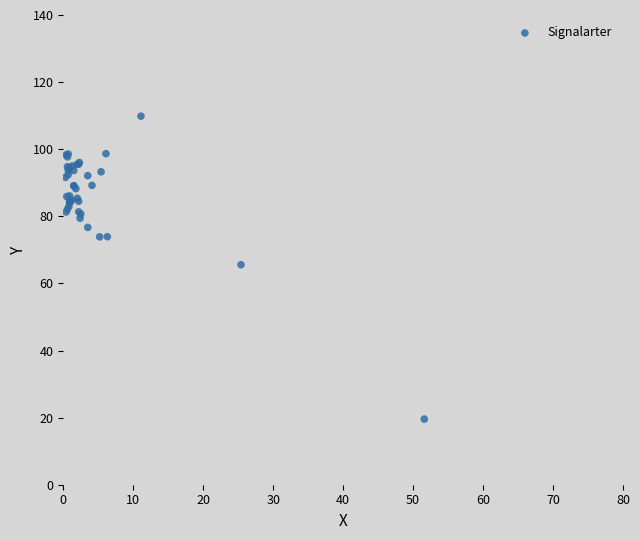

What Y value in the scatter plot is closest to 64?

65.6